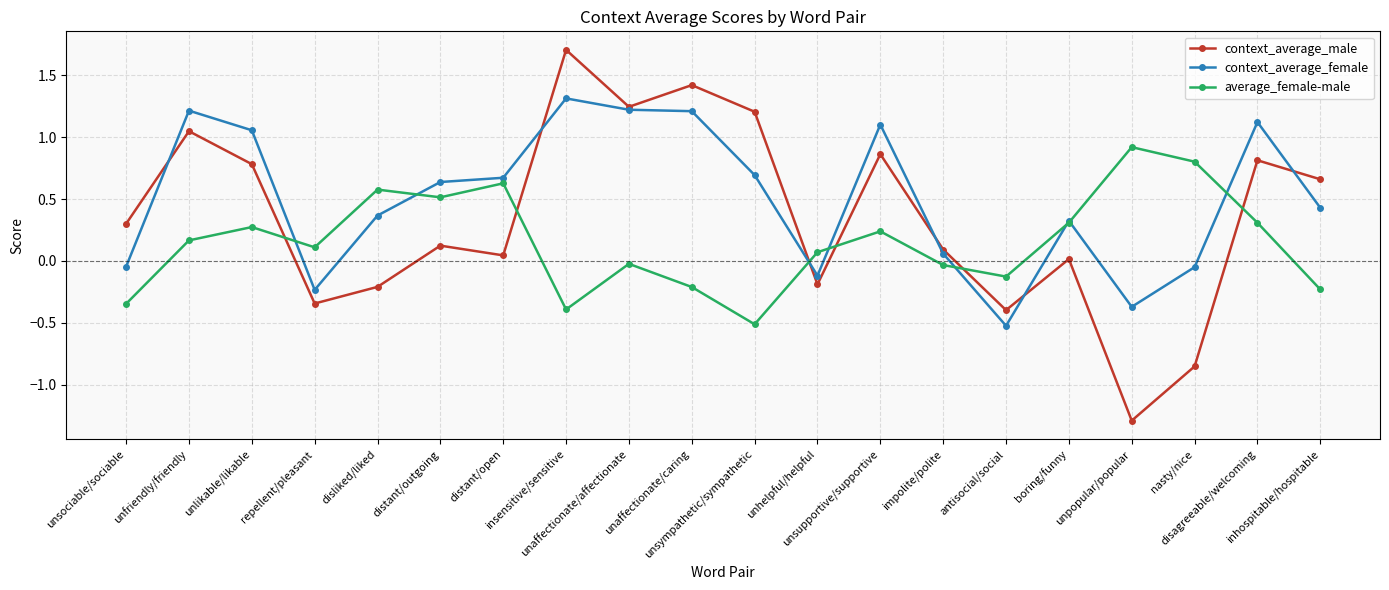

Rank the series by their maximum value, from highest to lowest.

context_average_male, context_average_female, average_female-male